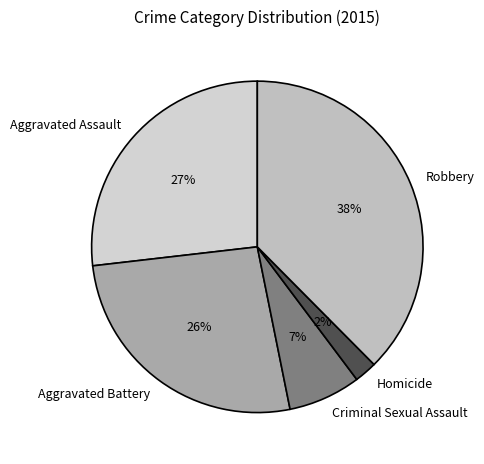

Is there any slice that represents more than half of the pie?

No